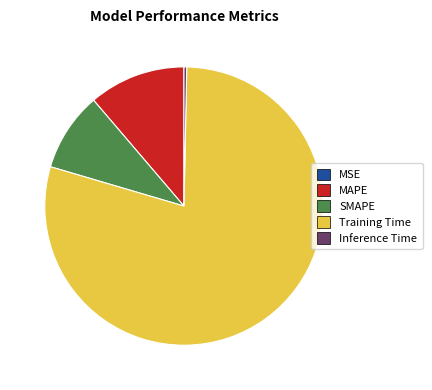

True or false: SMAPE accounts for 9% of the total.

True